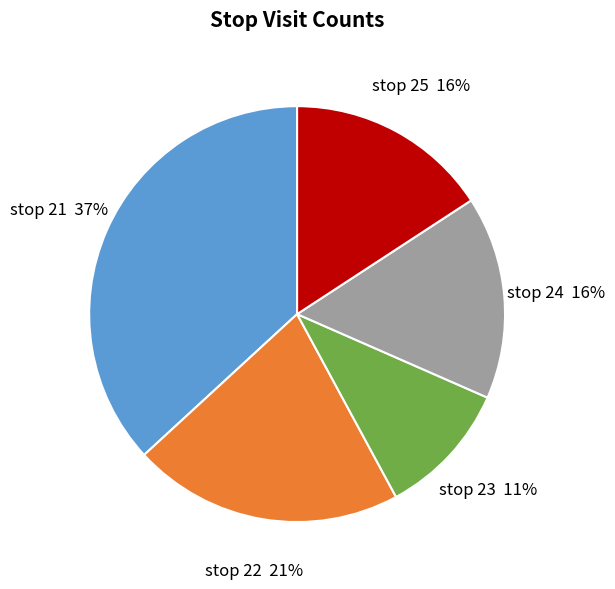

To the nearest percent, what is the average slice percentage?

20%